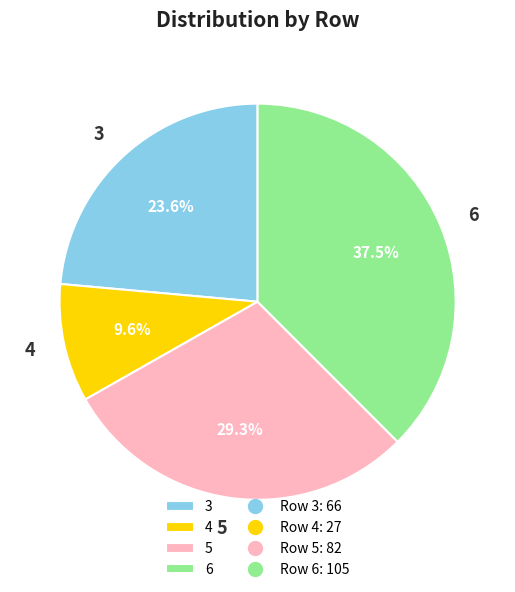

Combined, do 4 and 5 account for over 50%?

No